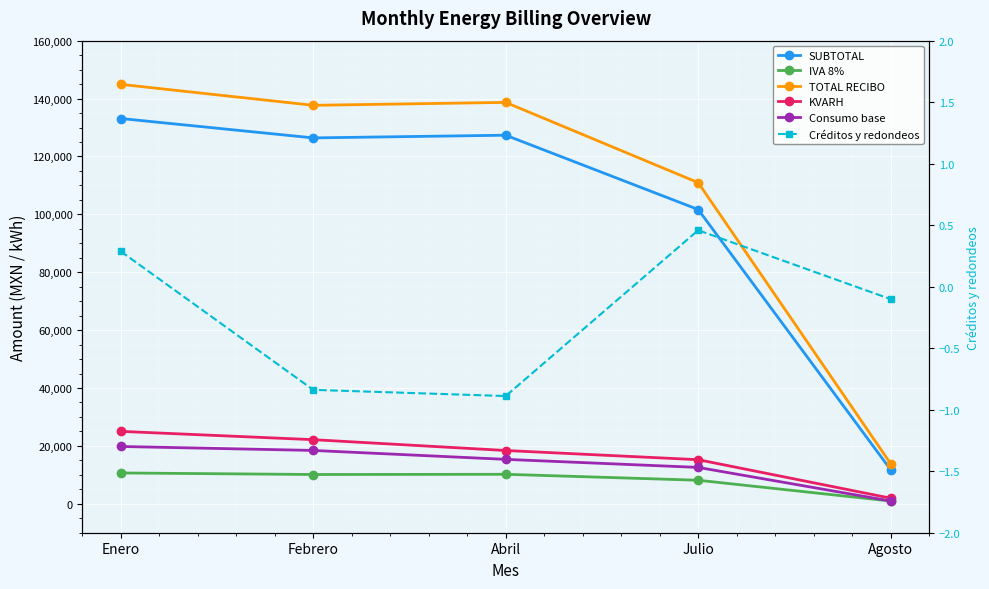

Between Abril and Julio, which series saw the biggest shift?

TOTAL RECIBO